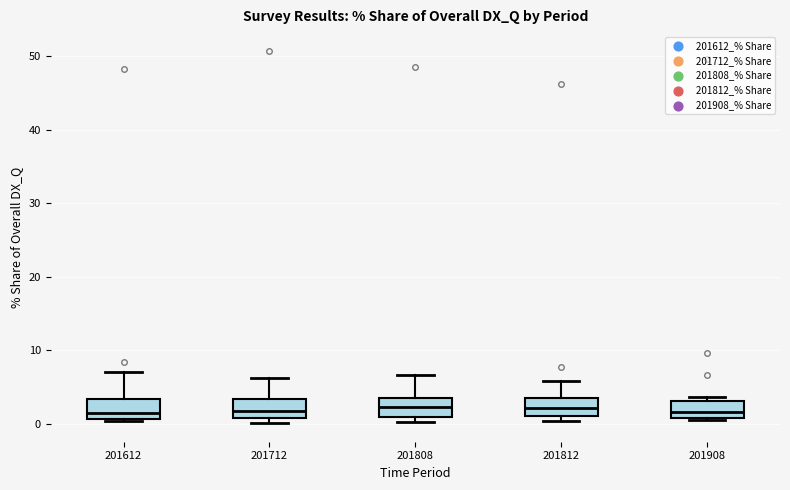

Reading left to right, transcribe this box plot: for each box, give where its median line is, the range the box spans, and where its two whiskers end, as read against the y-axis. The values are not printed on the chart, so give them approximately, as read against the axis.

201612: median 1 (just above the box's lower edge), box 1 to 3, whiskers 0 to 7
201712: median 2, box 1 to 3, whiskers 0 to 6
201808: median 2, box 1 to 3, whiskers 0 to 7
201812: median 2, box 1 to 4, whiskers 0 to 6
201908: median 2, box 1 to 3, whiskers 0 to 4